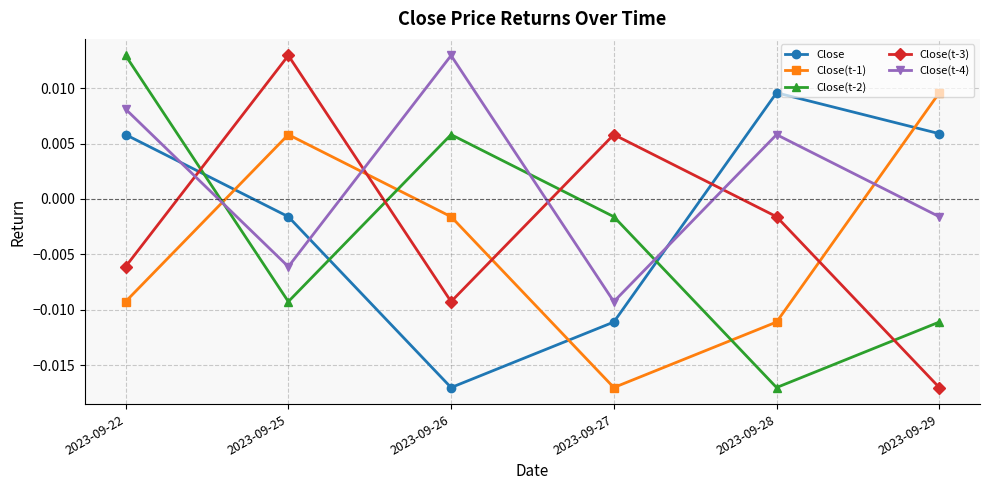

Where does the Close series first go above 0?

2023-09-22